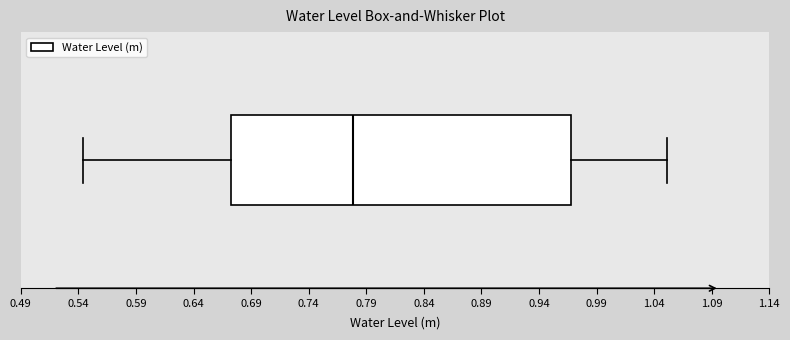

Transcribe this box plot: give where the median line is, the range the box spans, and where the two whiskers end, as read against the x-axis. The values are not printed on the chart, so give them approximately, as read against the axis.

median 0.780, box 0.670 to 0.965, whiskers 0.545 to 1.050